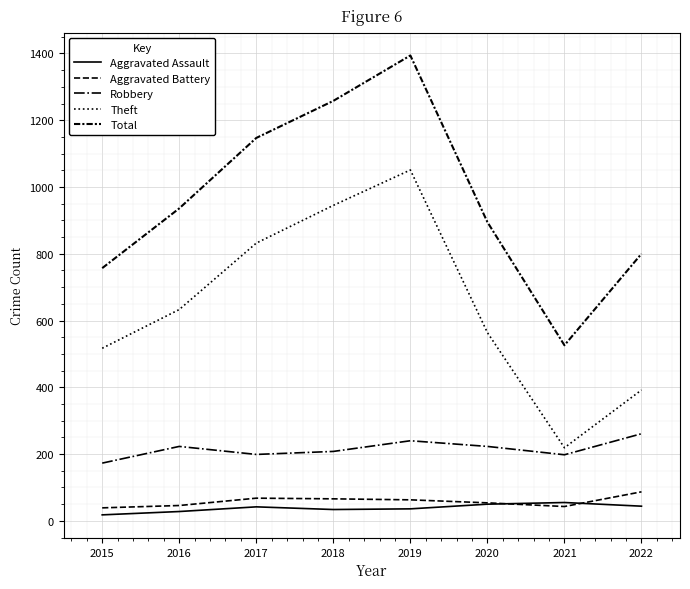

What is the smallest value displayed?

18